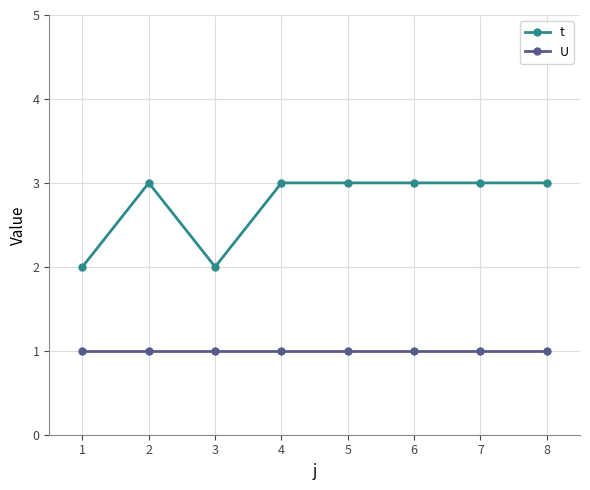

True or false: U has a value of 1 at 6.

True